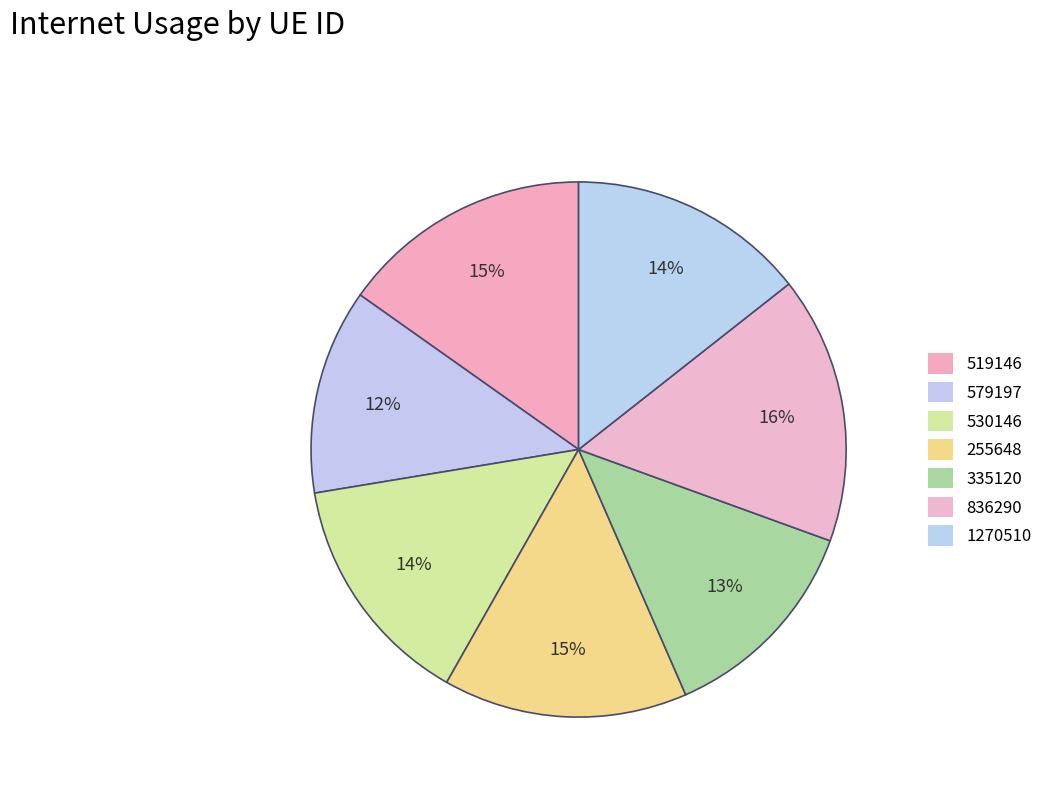

Count the number of slices in the pie.

7